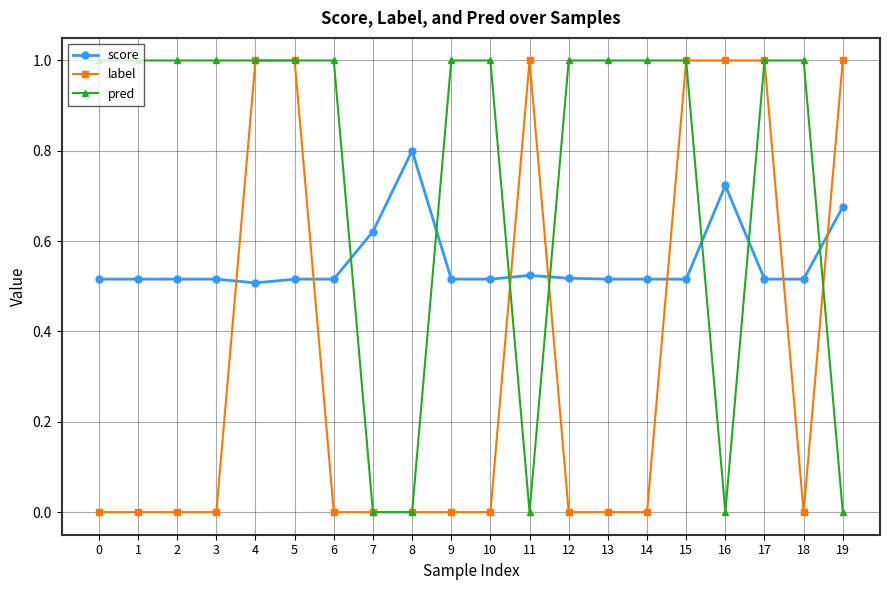

What is the difference between the second highest and minimum values in the pred series?

1.0